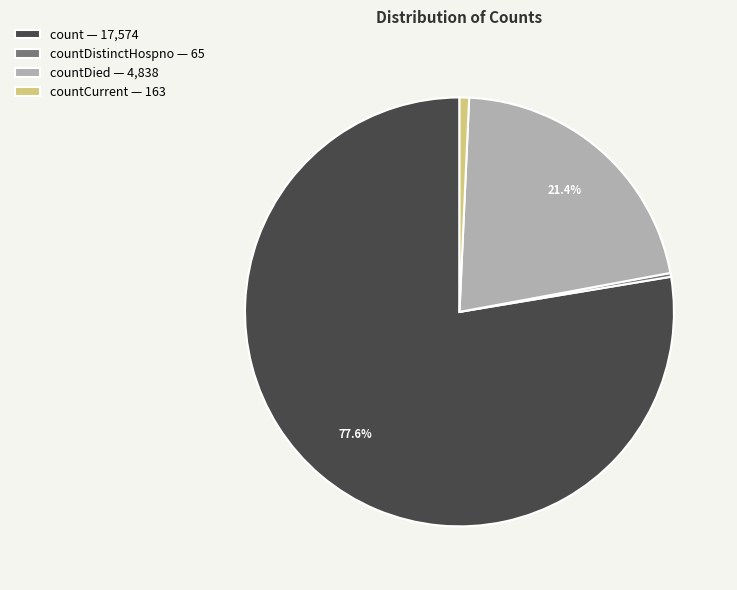

Which slice is the largest?

count — 17,574